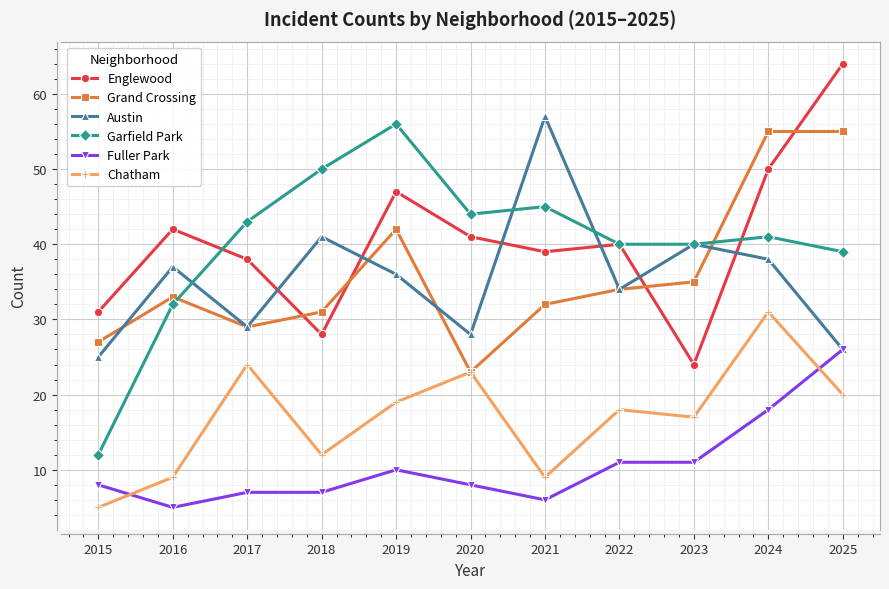

What is the highest value of the Chatham series?

31